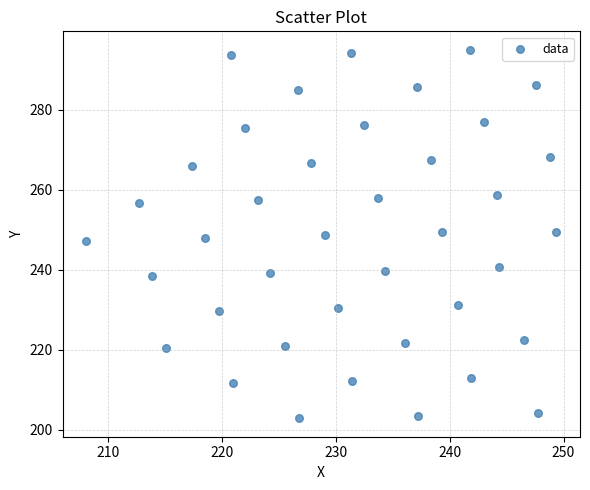

What is the range of Y values (max minus min)?

92.1